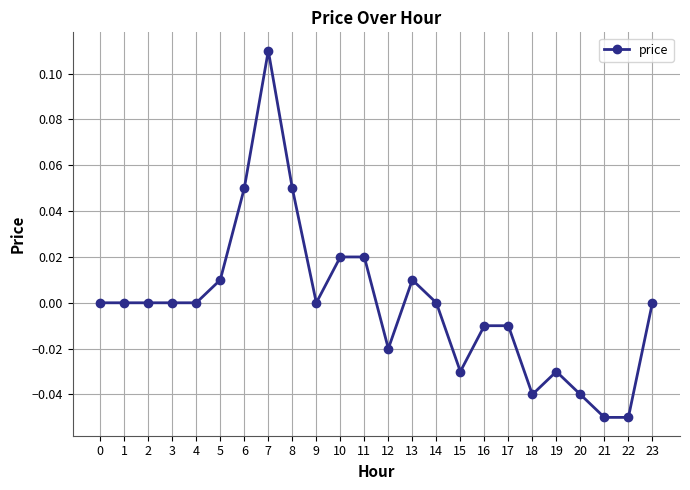

Which has a higher value, 4 or 11?

11